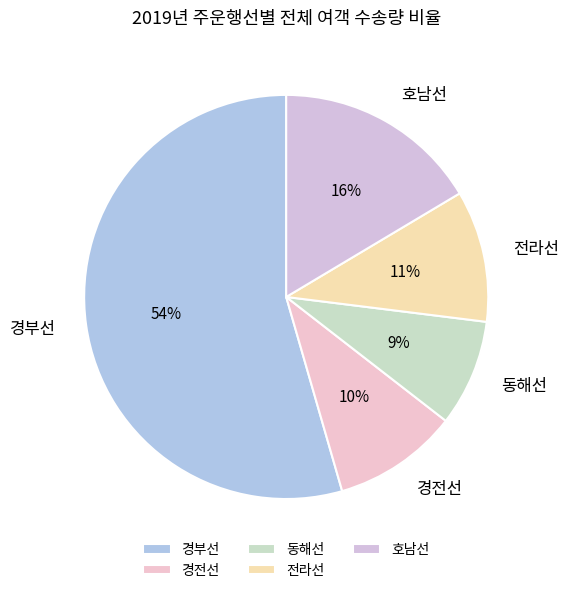

To the nearest percent, what is the average slice percentage?

20%